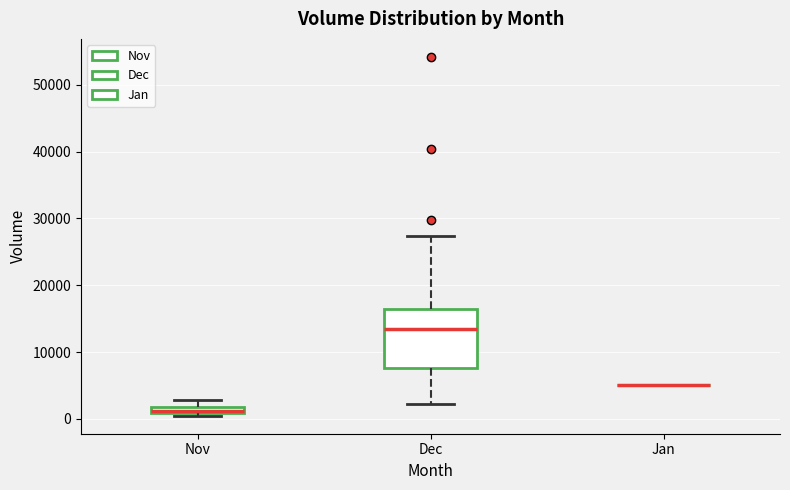

Which box is the tallest, from its lower edge to its upper edge?

Dec